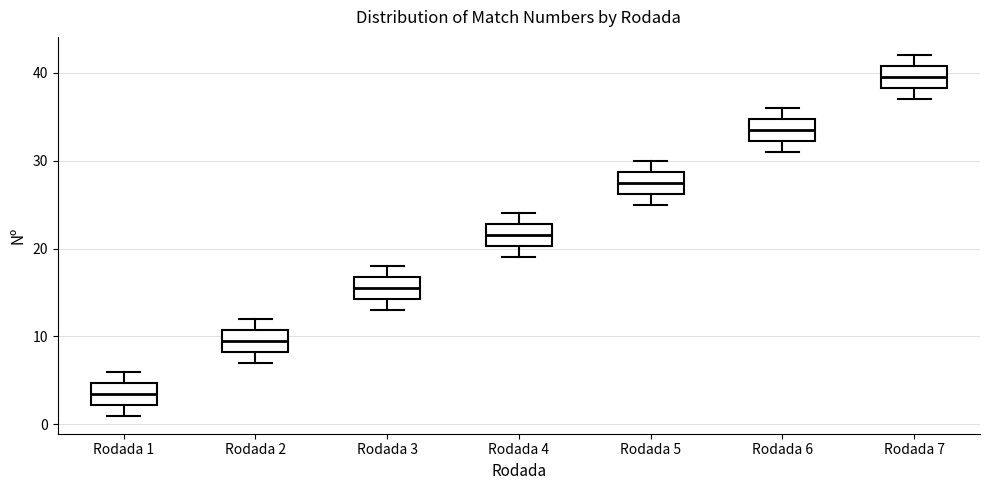

Where is the upper edge of the box for Rodada 4 on the y-axis? The values are not printed on the chart, so give them approximately, as read against the axis.

23